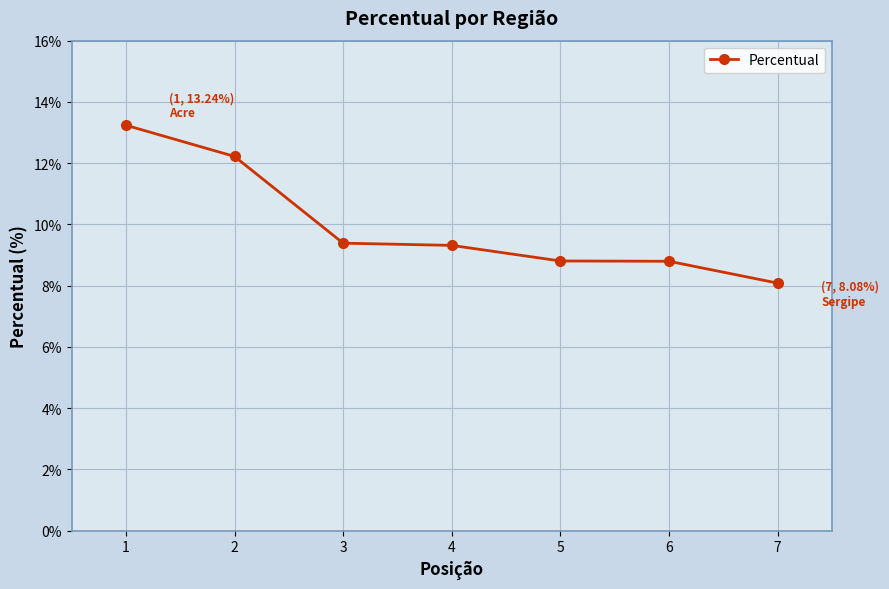

Count the number of values greater than 9.

4